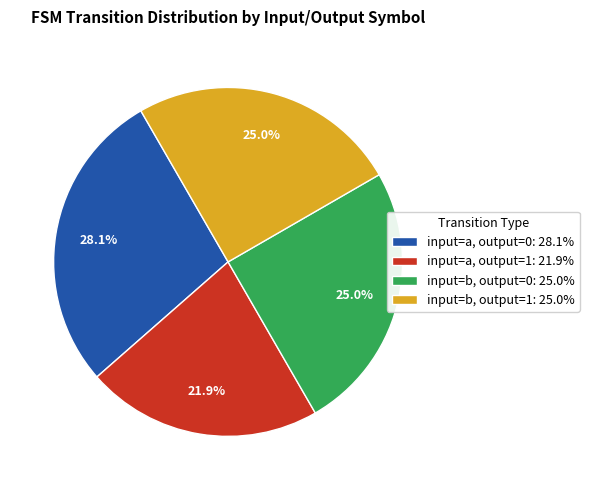

Count the number of slices in the pie.

4